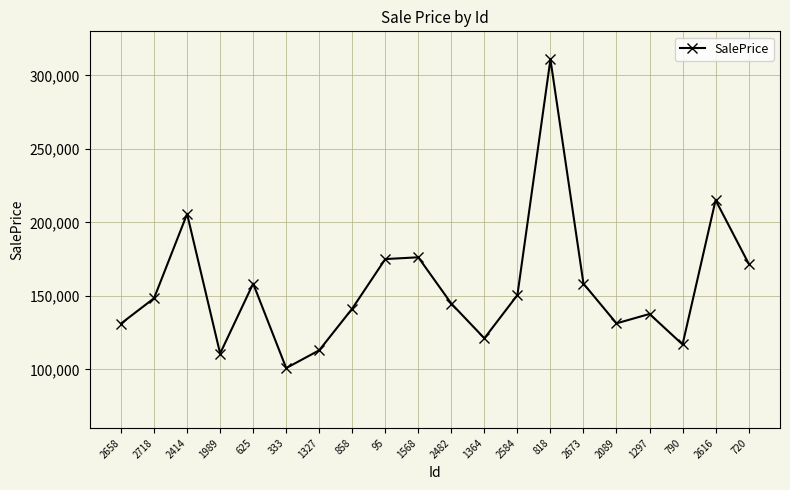

Is it true that the value at 2584 is 96711.3?

False